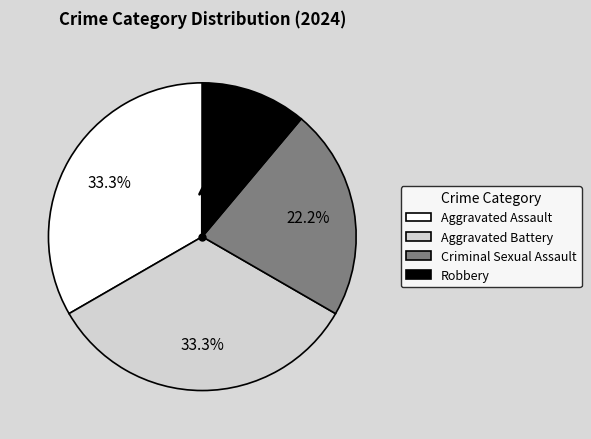

Approximately how many times larger is the value at Aggravated Assault compared to Aggravated Battery?

1.0